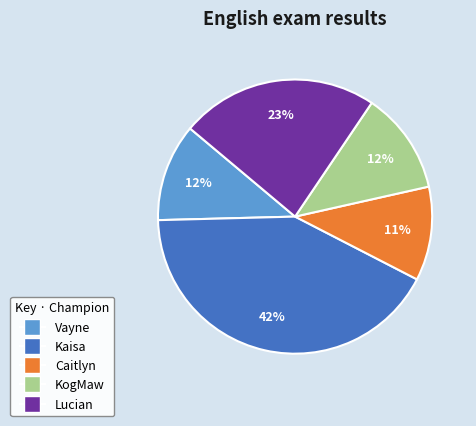

To the nearest percent, what is the difference between the largest and smallest slice percentages?

31%